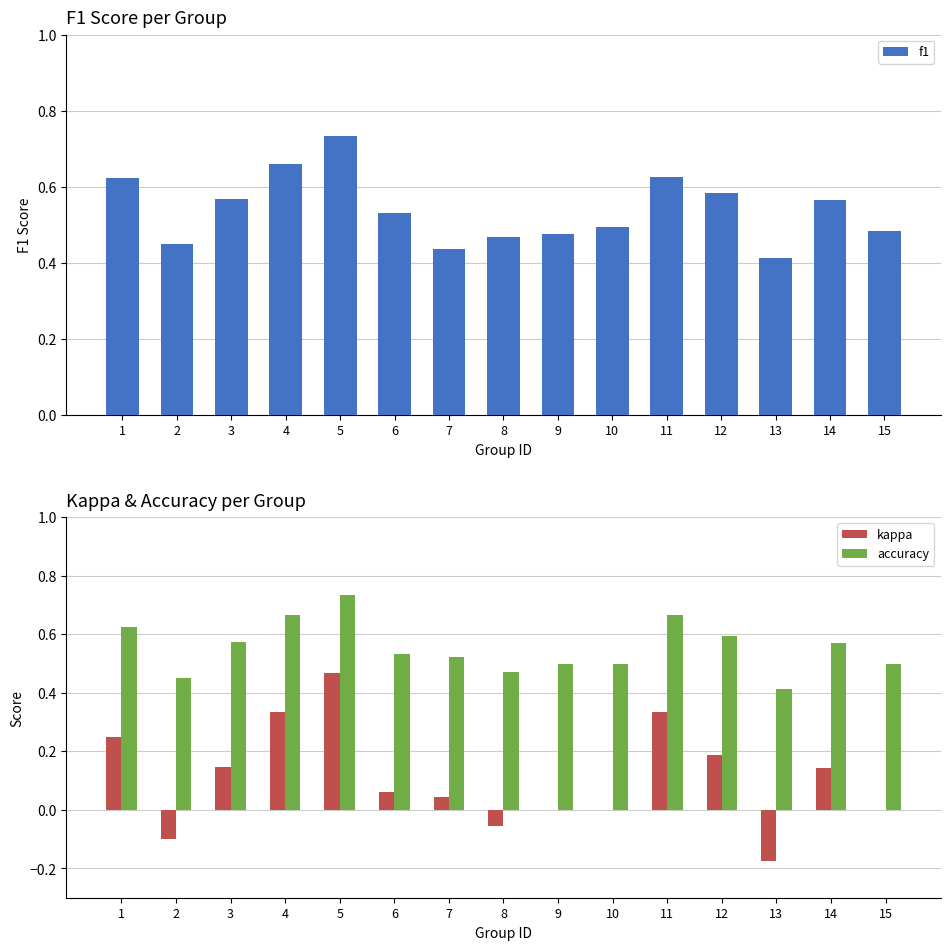

True or false: kappa has a value of 0.2 at 9.

False